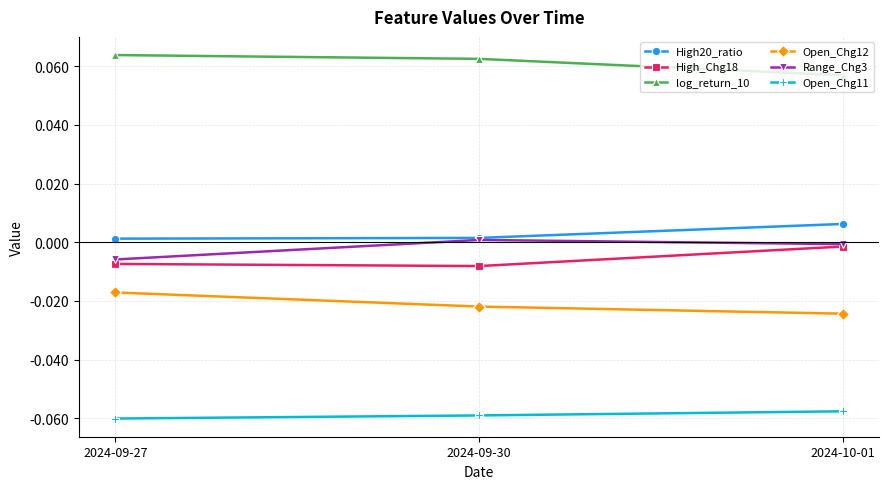

At which label does Open_Chg11 reach its peak?

2024-10-01